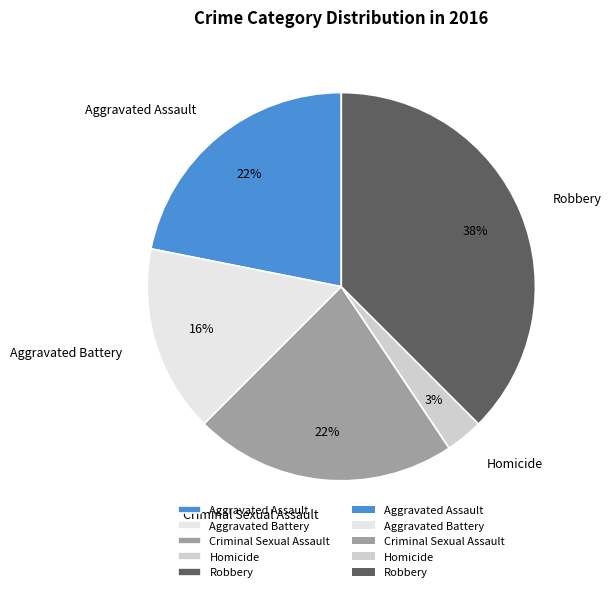

To the nearest percent, what is the difference between the Robbery and Criminal Sexual Assault slice percentages?

16%